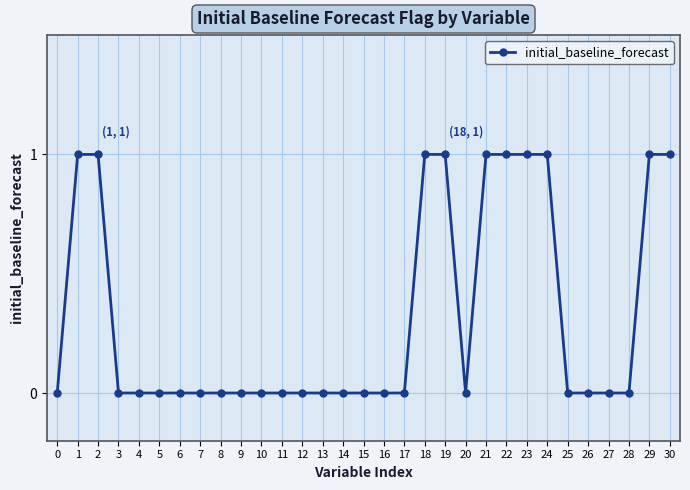

What is the difference between the maximum and minimum values?

1